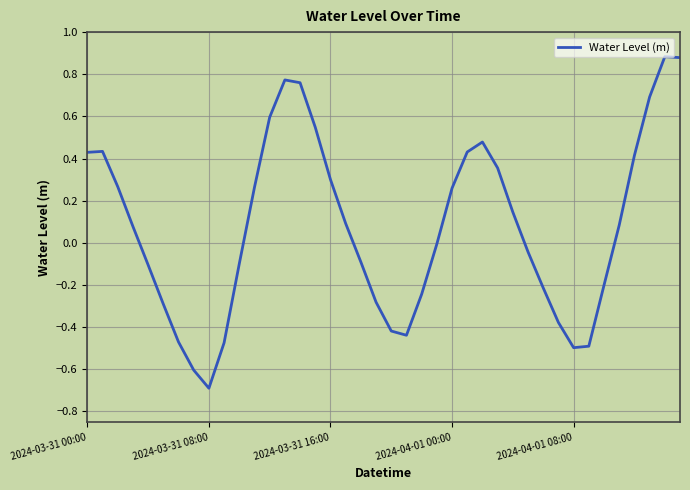

What is the minimum value shown in the chart?

-0.7